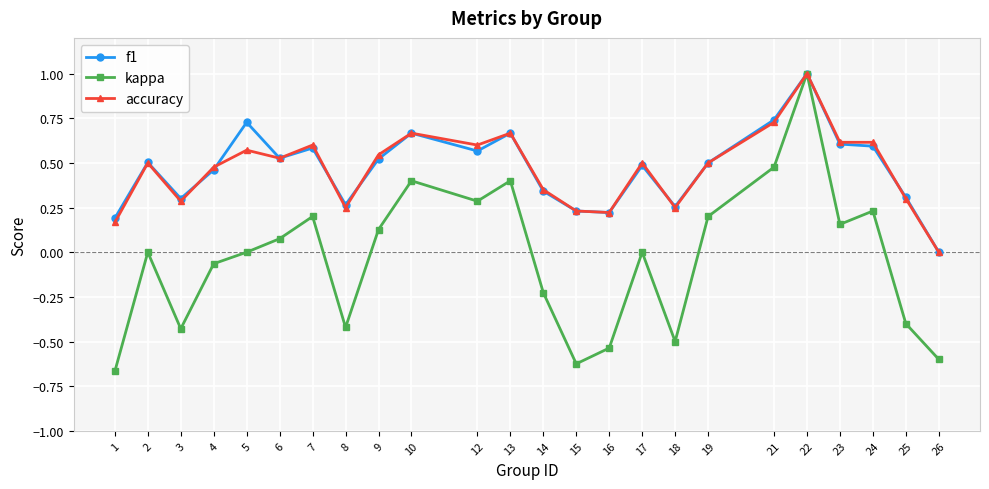

What is the highest value of the accuracy series?

1.0